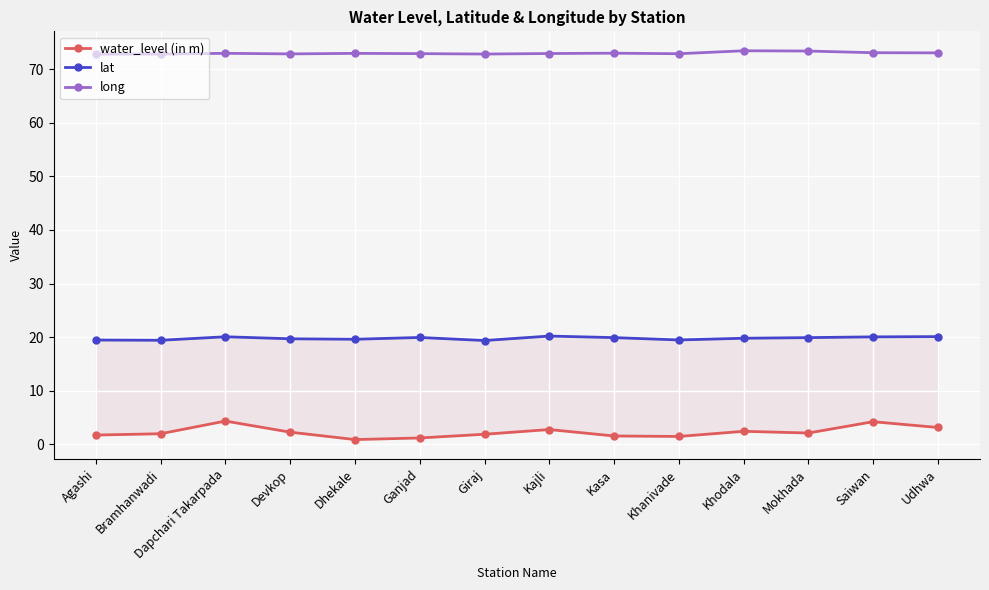

How many interior local peaks does the long series have?

4